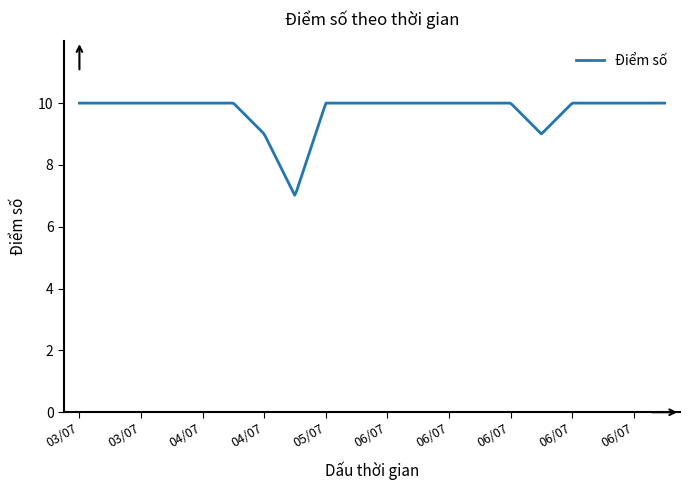

What is the greatest value displayed?

10.0